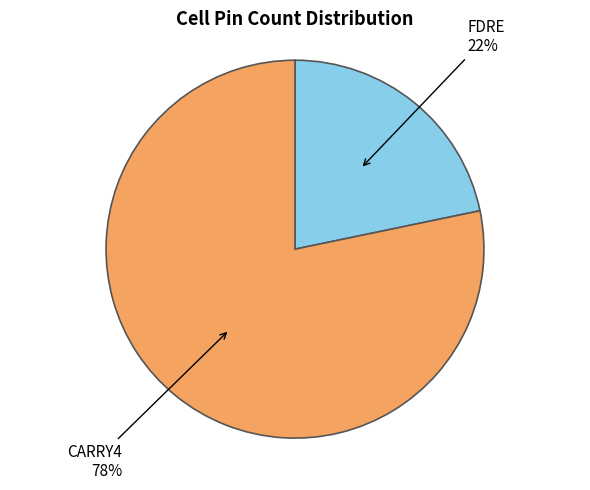

To the nearest percent, what portion does CARRY4 represent?

78%